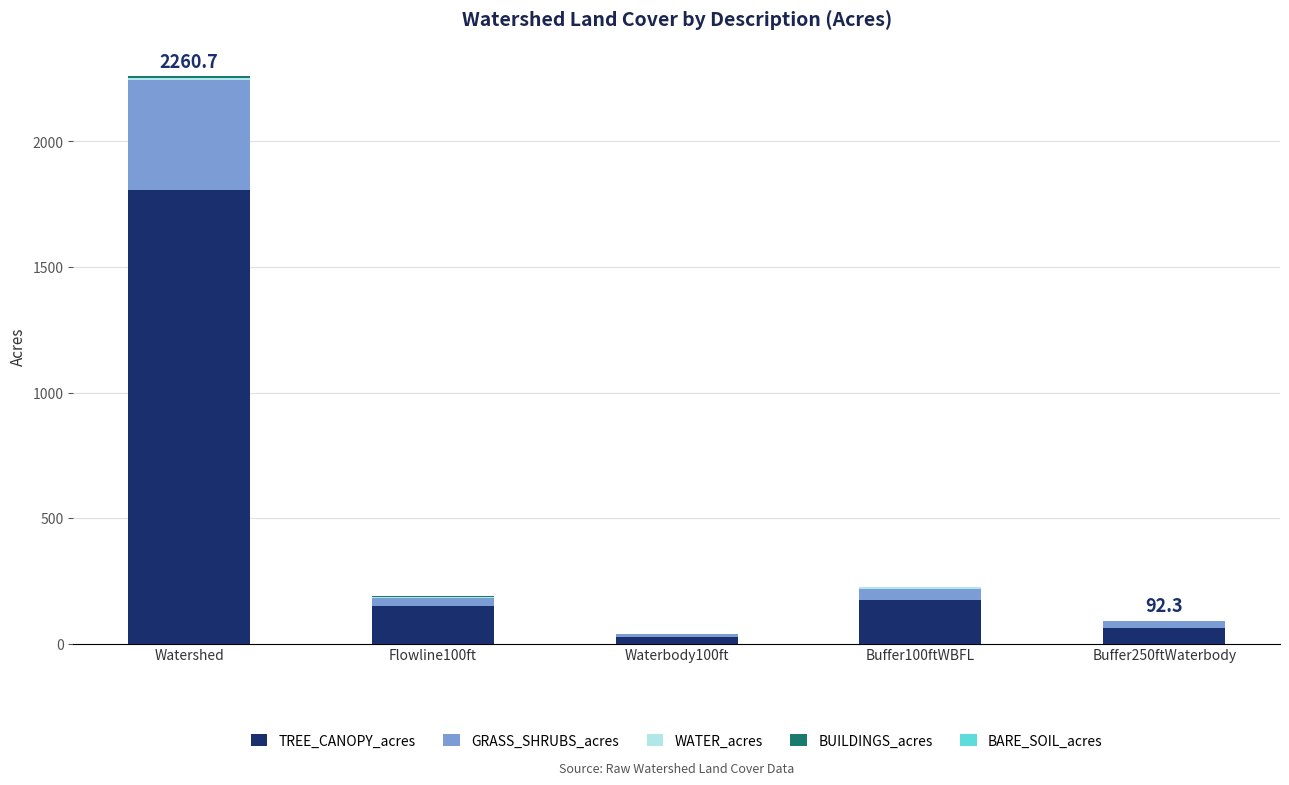

Which category has the highest value in the TREE_CANOPY_acres series?

Watershed